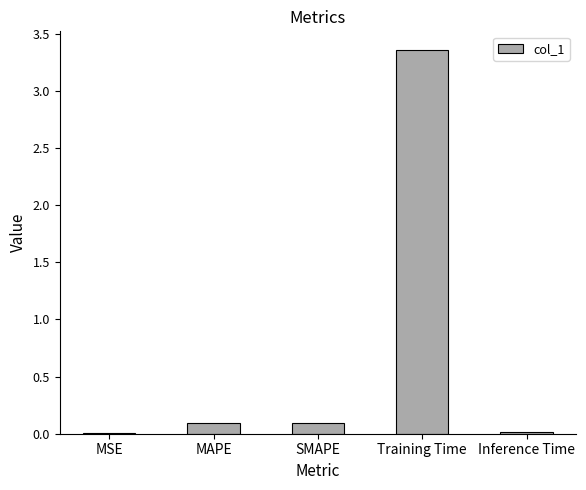

Which category has the highest value across all series?

Training Time